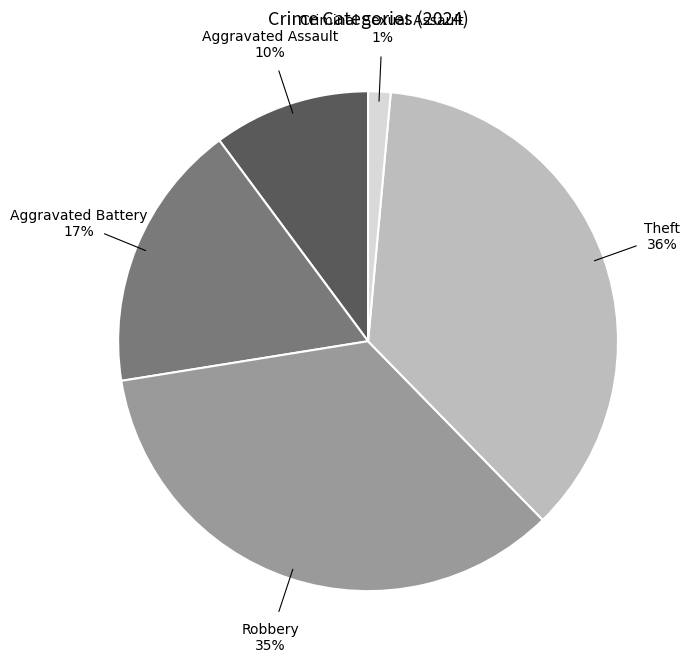

Which has a higher value, Aggravated Battery or Robbery?

Robbery